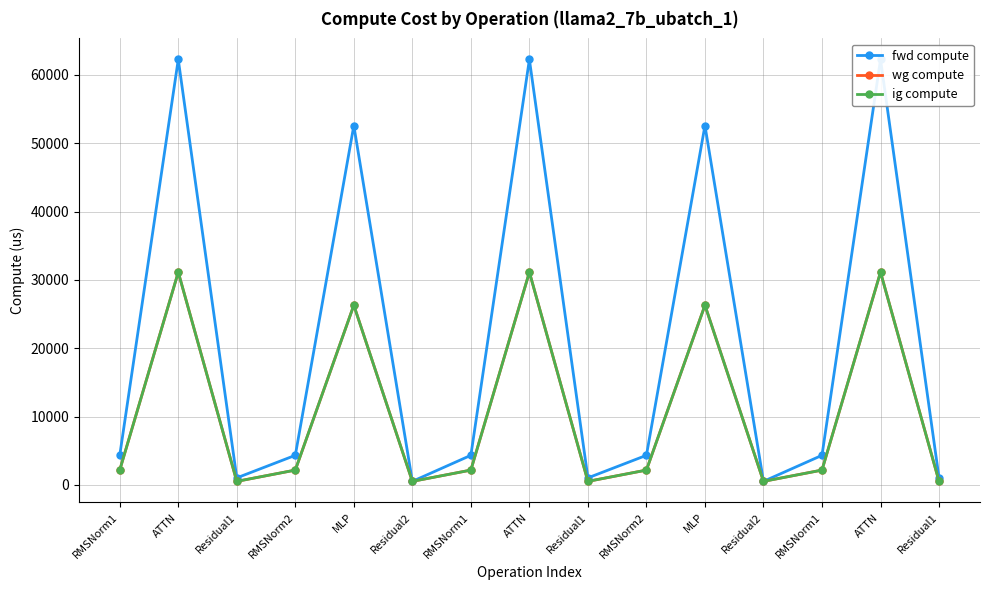

What is the sum of all wg compute values?

159339.2